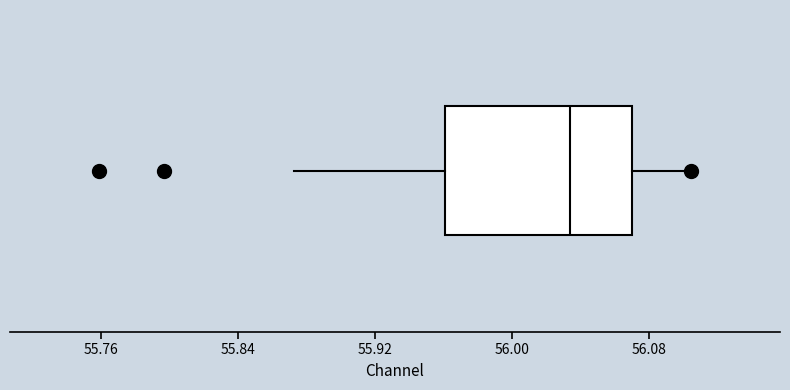

Transcribe this box plot: give where the median line is, the range the box spans, and where the two whiskers end, as read against the x-axis. The values are not printed on the chart, so give them approximately, as read against the axis.

median 56.03, box 55.96 to 56.07, whiskers 55.87 to 56.10